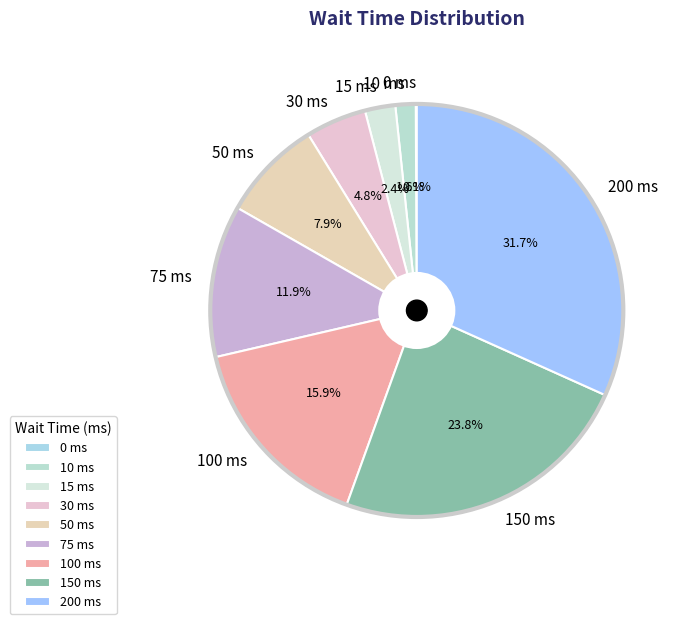

To the nearest percent, what is the average slice percentage?

11%